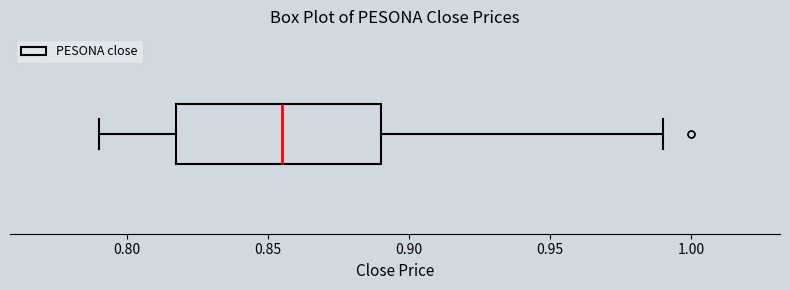

Read this box plot against the x-axis: the position of the median line, the range covered by the box, and the ends of both whiskers. The values are not printed on the chart, so give them approximately, as read against the axis.

median 0.855, box 0.820 to 0.890, whiskers 0.790 to 0.990